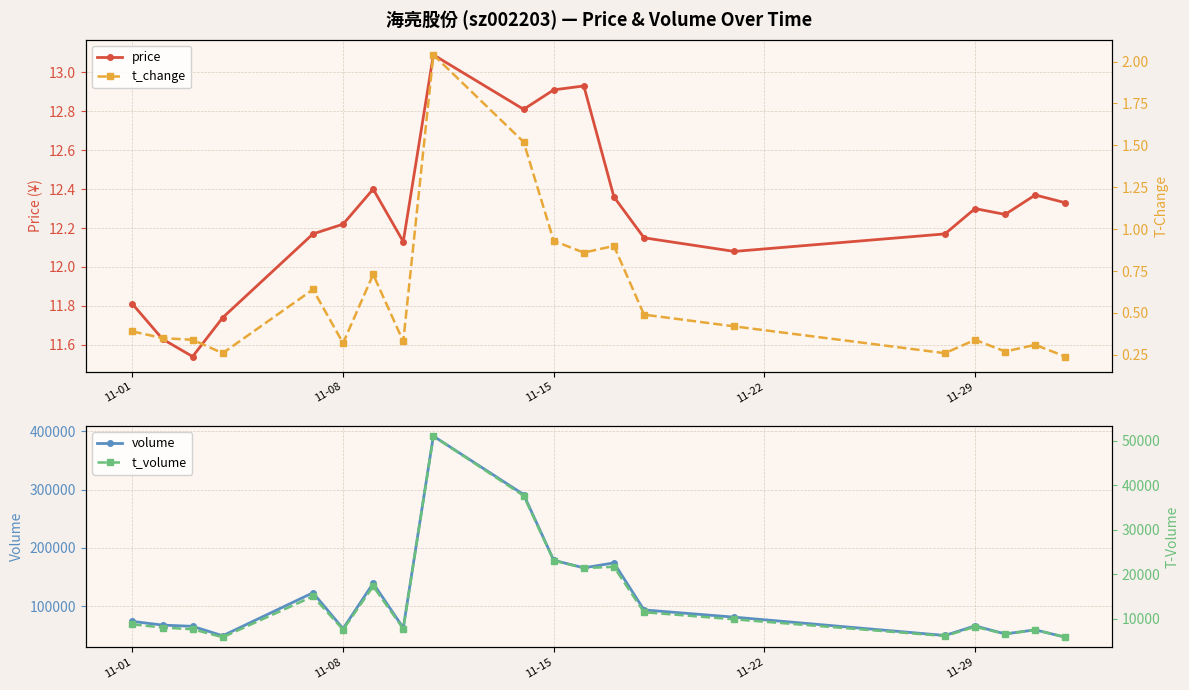

True or false: price has more than 1 interior local peaks.

True